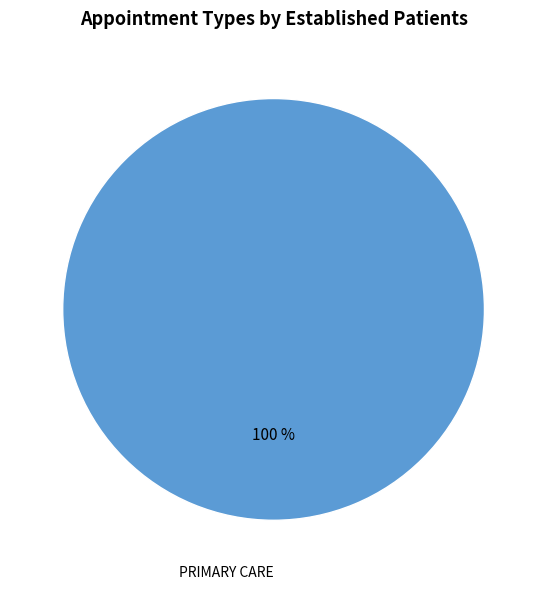

What percentage is the PRIMARY CARE slice, to the nearest percent?

100%